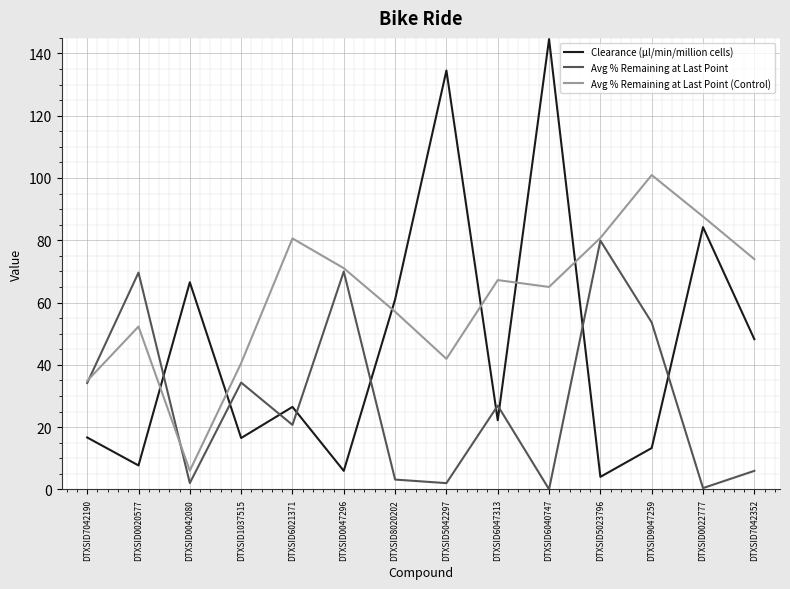

Which series has the largest total across all categories?

Avg % Remaining at Last Point (Control)